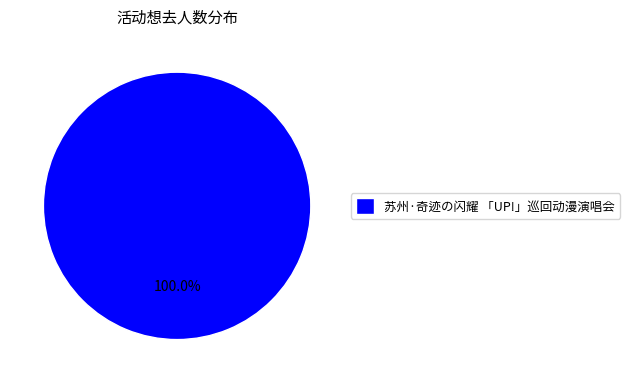

To the nearest percent, what portion does 苏州·奇迹の闪耀 「UP!」巡回动漫演唱会 represent?

100%